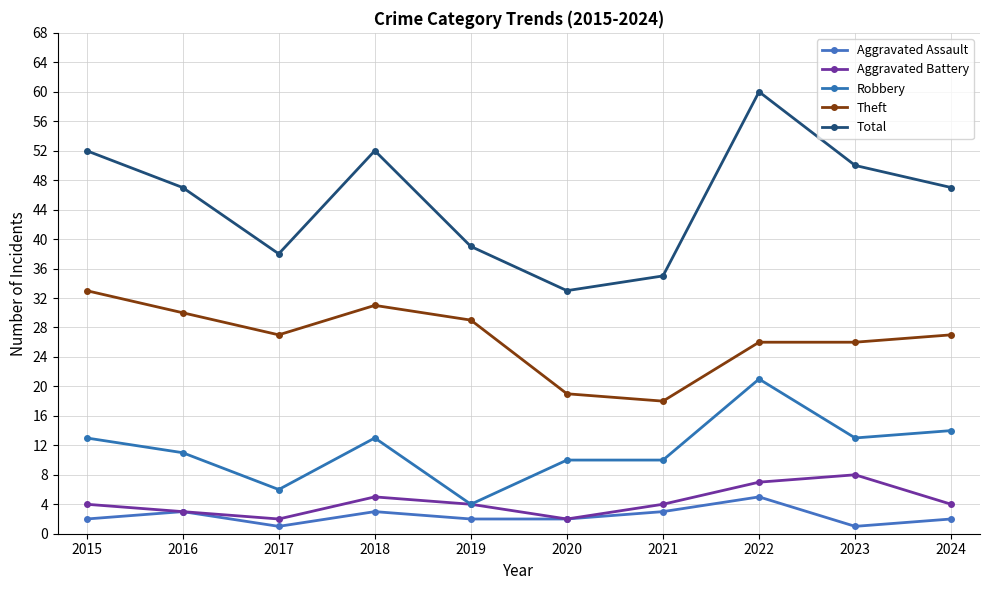

Does the chart have visible grid lines?

Yes